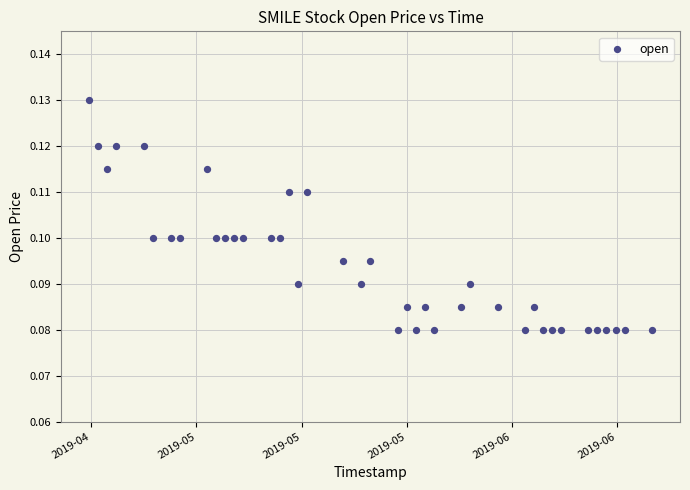

What is the range of X values (max minus min)?

5356800.0